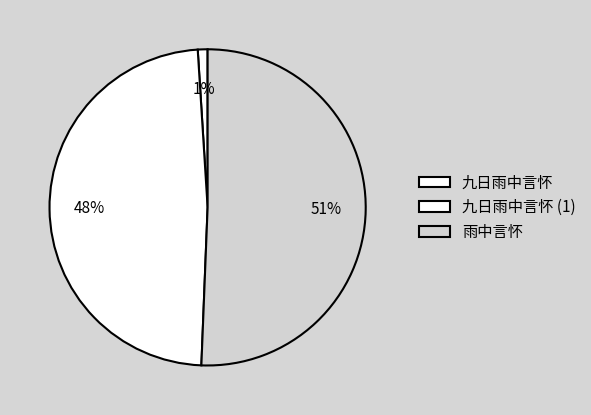

What percentage is the 九日雨中言怀 slice, to the nearest percent?

1%